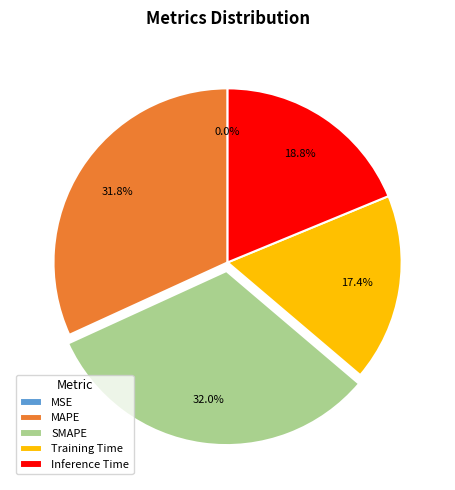

Combined, do Training Time and Inference Time account for over 50%?

No